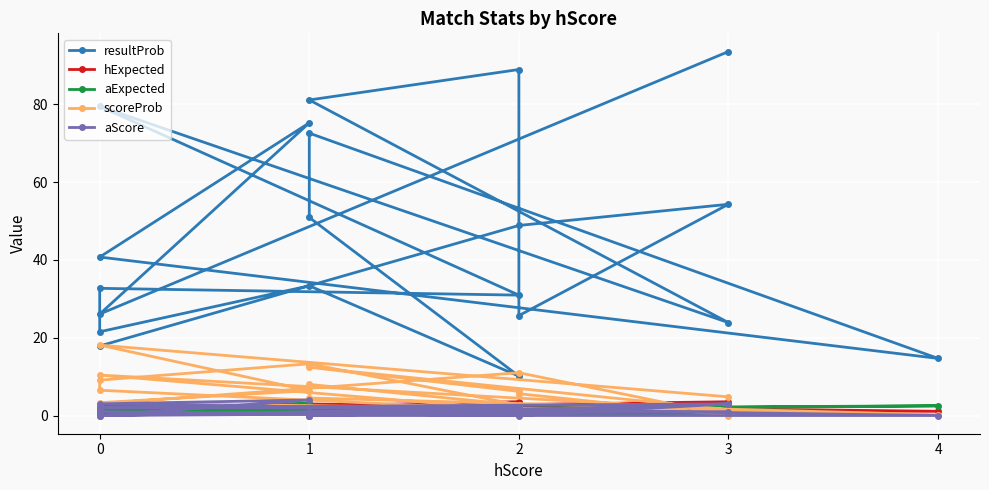

How many values in the resultProb series exceed 40?

10